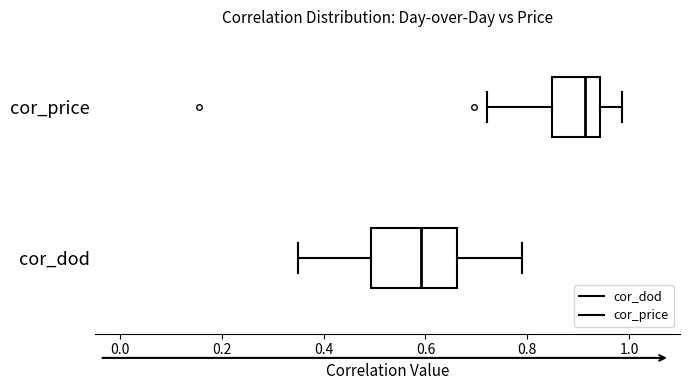

Where is the left edge of the box for cor_dod on the x-axis? The values are not printed on the chart, so give them approximately, as read against the axis.

0.50